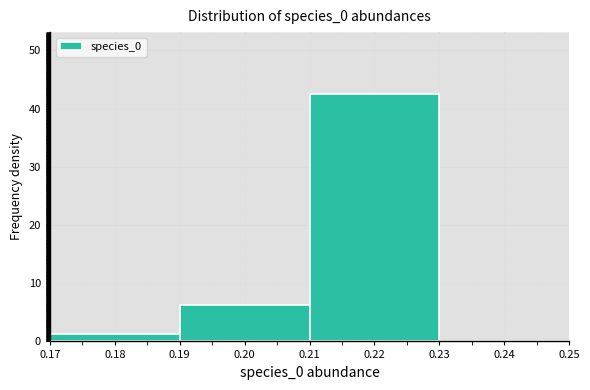

Reading left to right, list every bar in this chart as the range it spans on the x-axis followed by its height. The values are not printed on the chart, so give them approximately, as read against the axis.

0.17 to 0.19: 1
0.19 to 0.21: 6
0.21 to 0.23: 43
0.23 to 0.25: 0